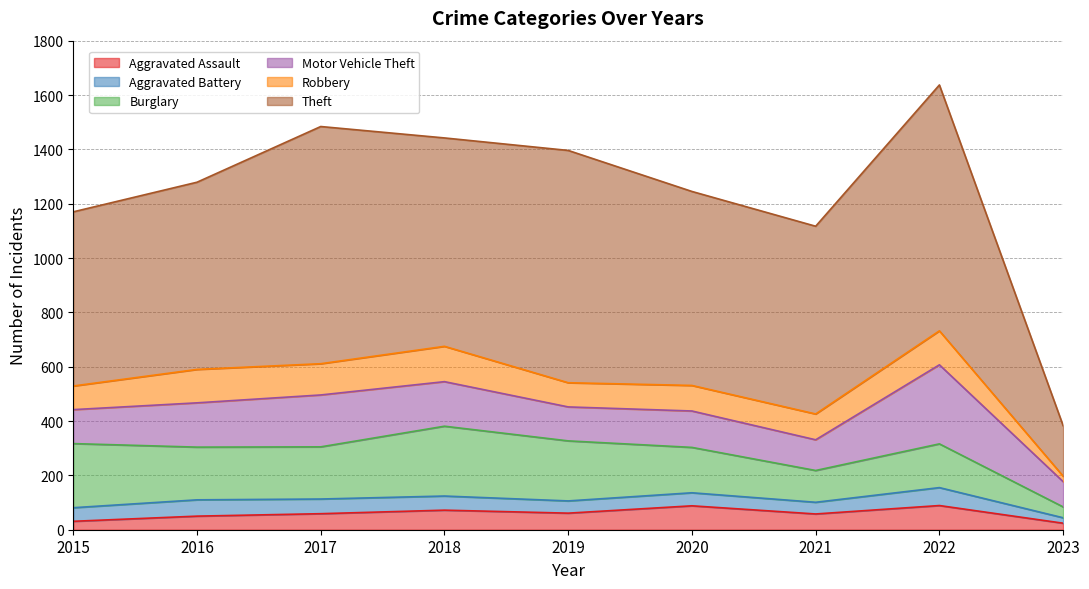

Which has a higher value, 2016 or 2015?

2016